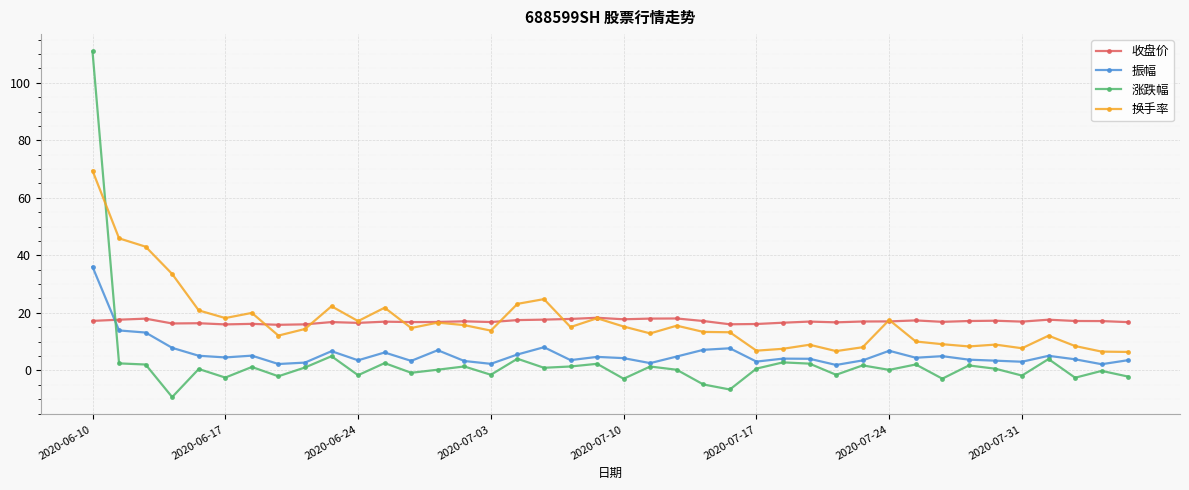

Is this an area chart (filled region under the line)?

No